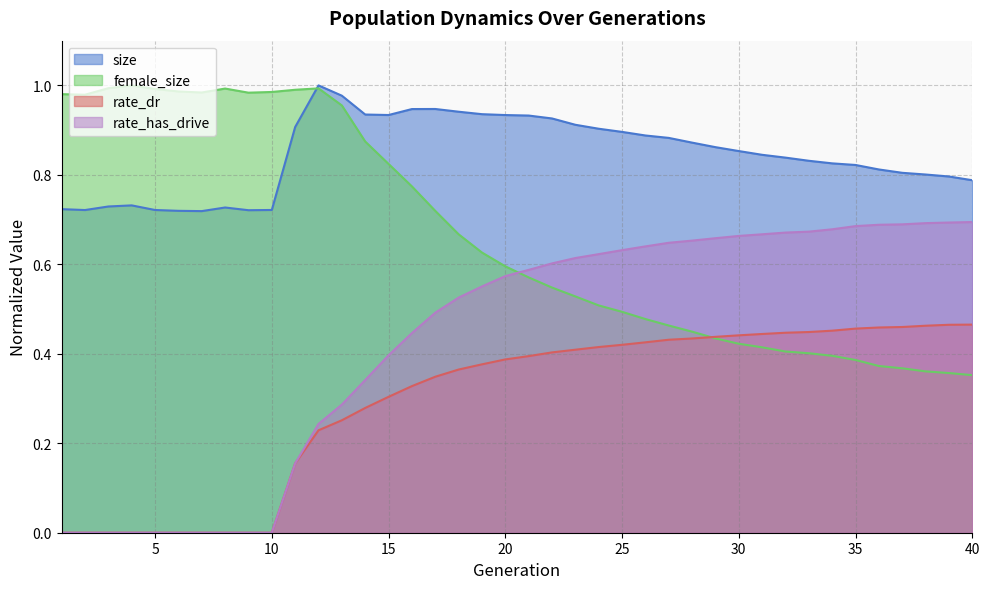

The female_size series shows 0.5 at 26. True or false?

True